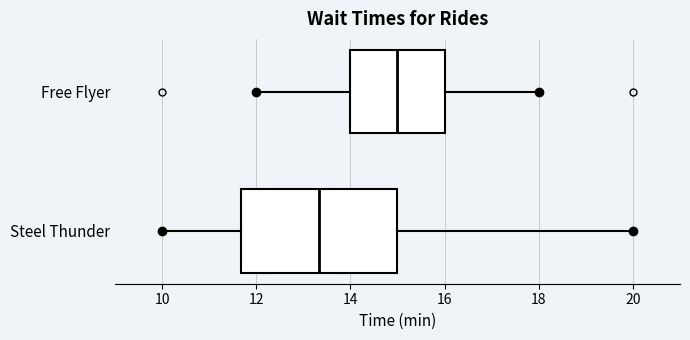

Where is the right edge of the box for Free Flyer on the x-axis? The values are not printed on the chart, so give them approximately, as read against the axis.

16.0